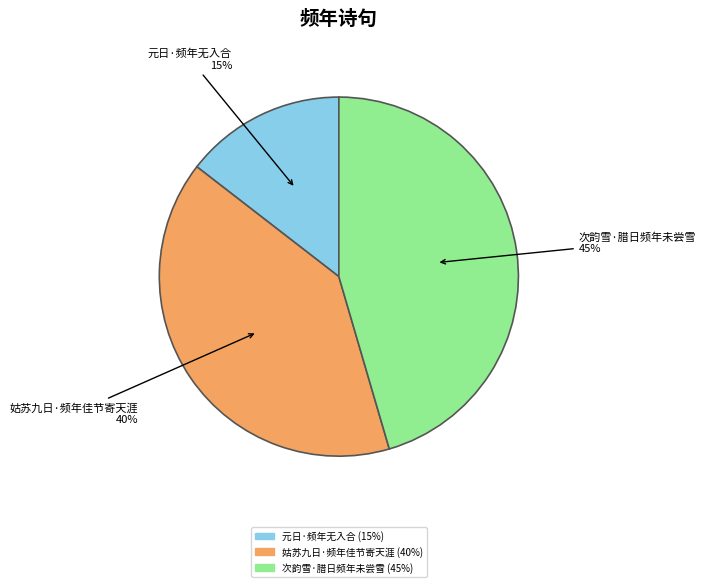

Is there any slice that represents more than half of the pie?

No